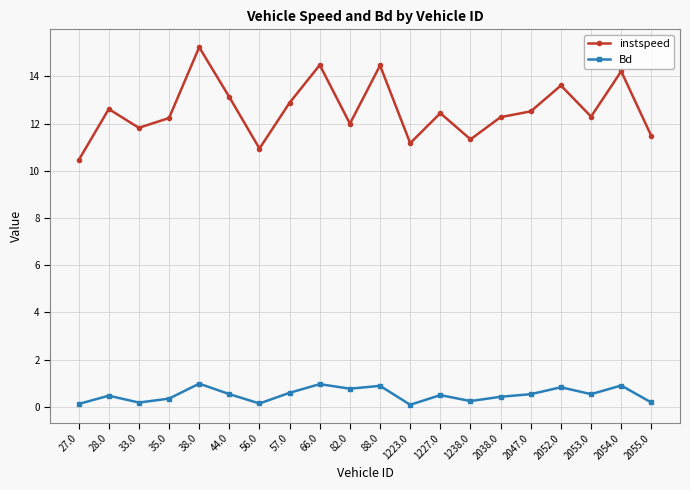

What are all the series names shown in the legend?

instspeed, Bd